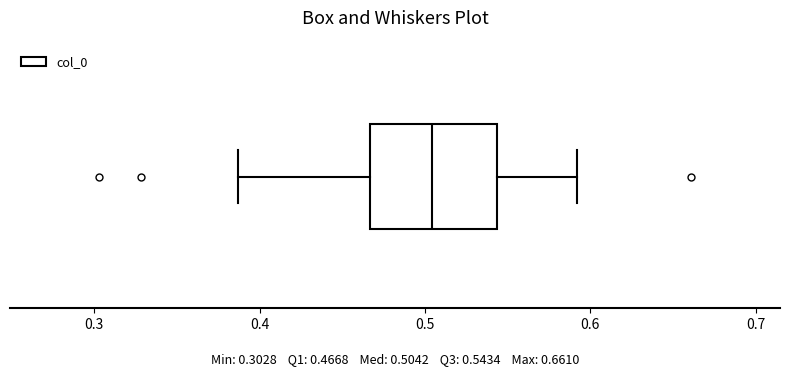

Read this box plot against the x-axis: the position of the median line, the range covered by the box, and the ends of both whiskers. The values are not printed on the chart, so give them approximately, as read against the axis.

median 0.50, box 0.47 to 0.54, whiskers 0.39 to 0.59